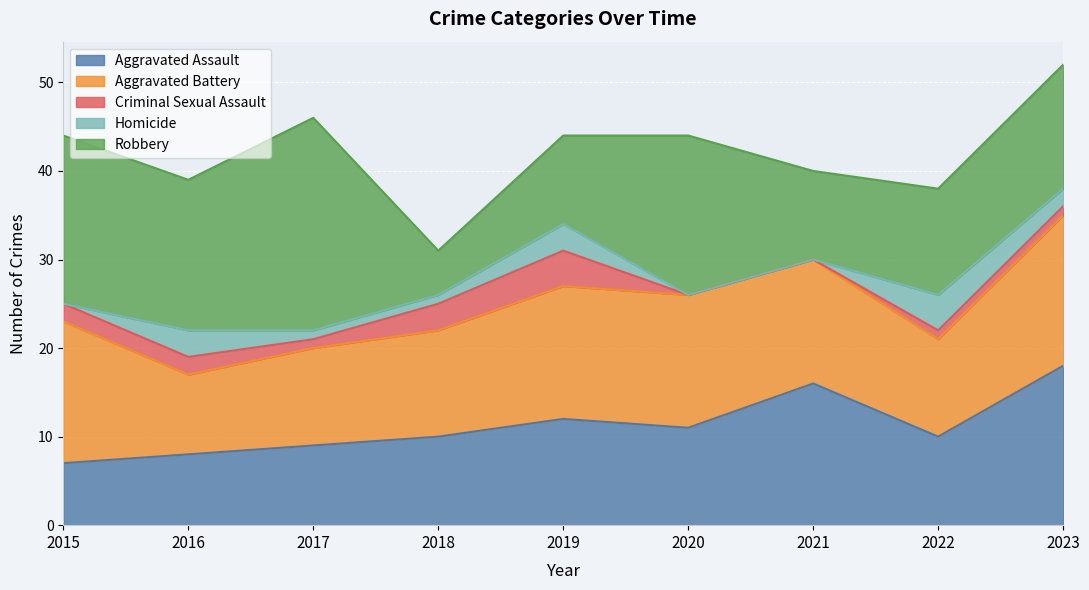

Which series has the widest spread of values?

Robbery